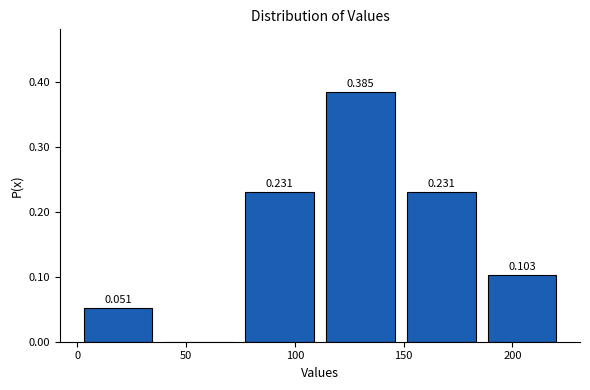

Over which range of the x-axis is the bar tallest?

110 to 150